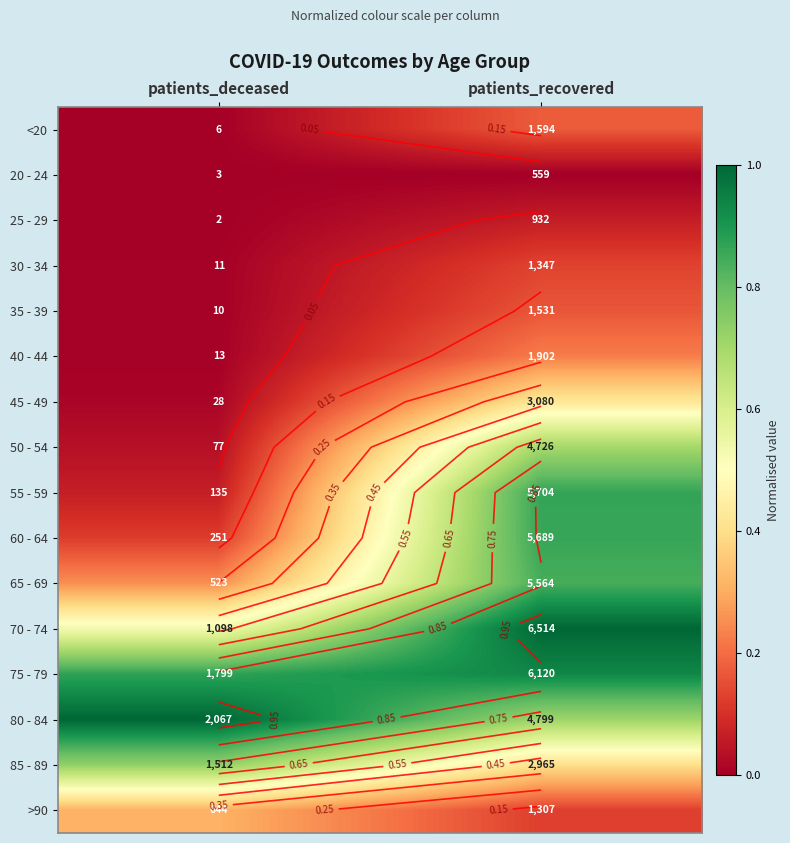

Which category has the lowest value in the 35 - 39 series?

patients_deceased